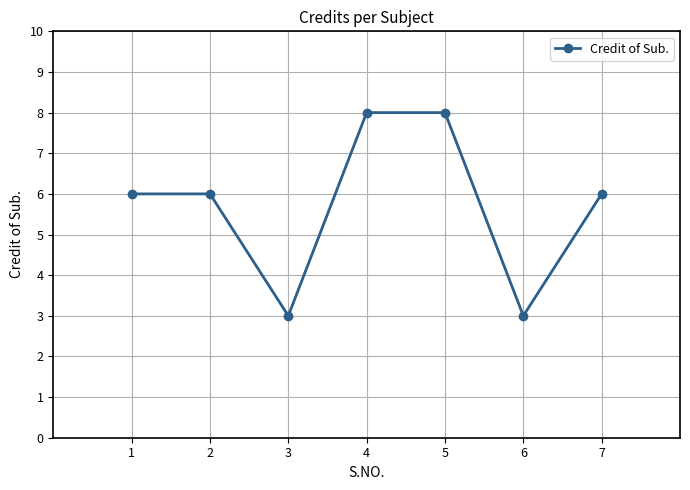

True or false: the data shows 5 at 3.

False